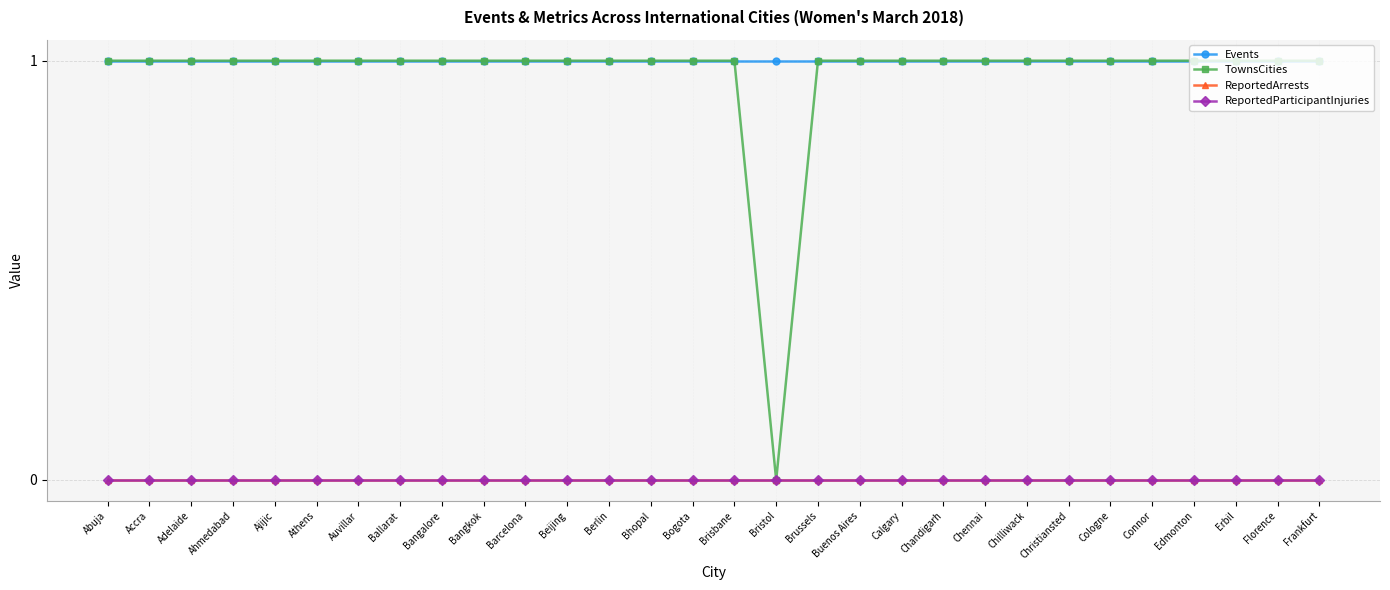

List the series in order of their peak value, highest first.

Events, TownsCities, ReportedArrests, ReportedParticipantInjuries